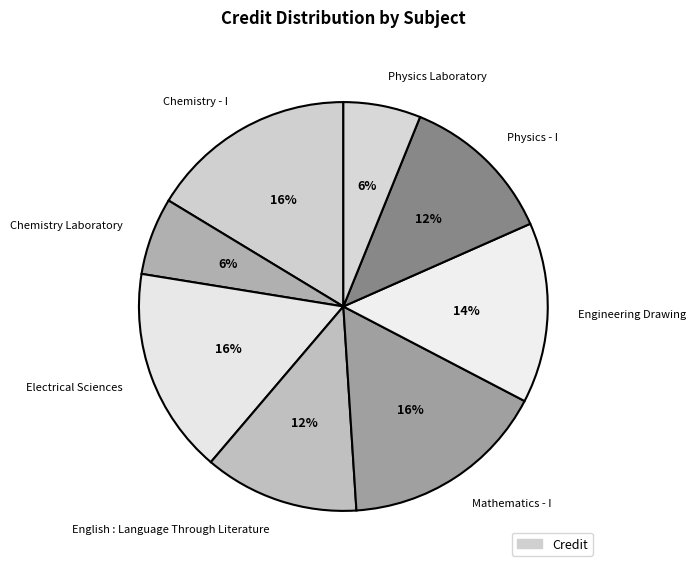

Does Physics - I represent more than half of the total?

No